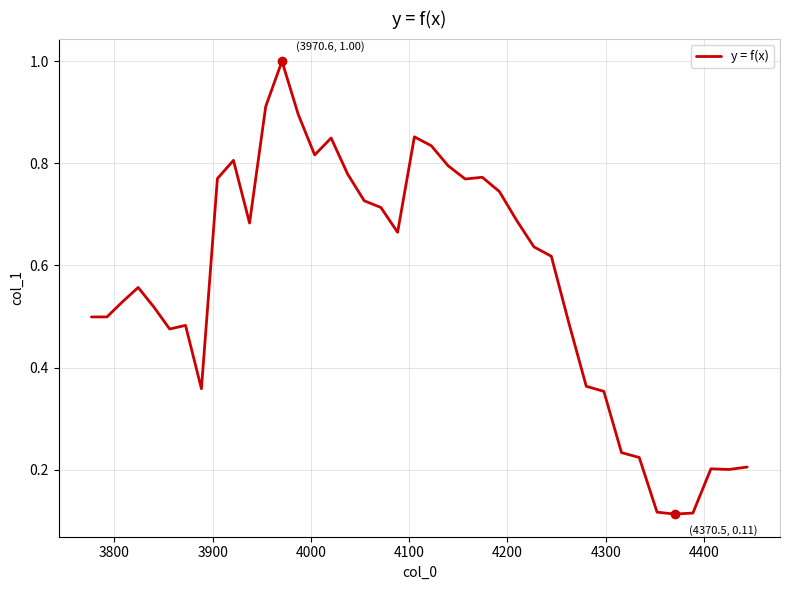

What is the sum of all values?

22.9